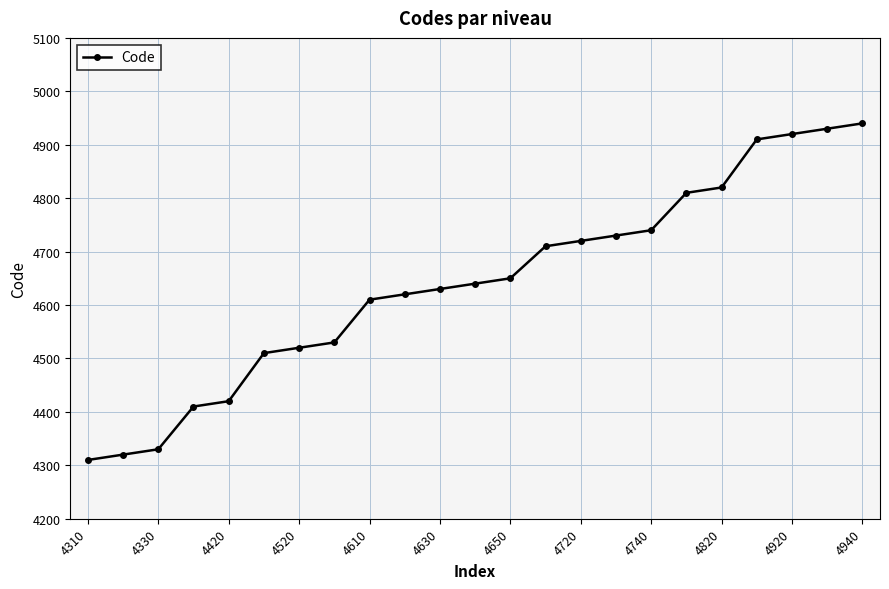

What is the difference between the maximum and minimum values?

630